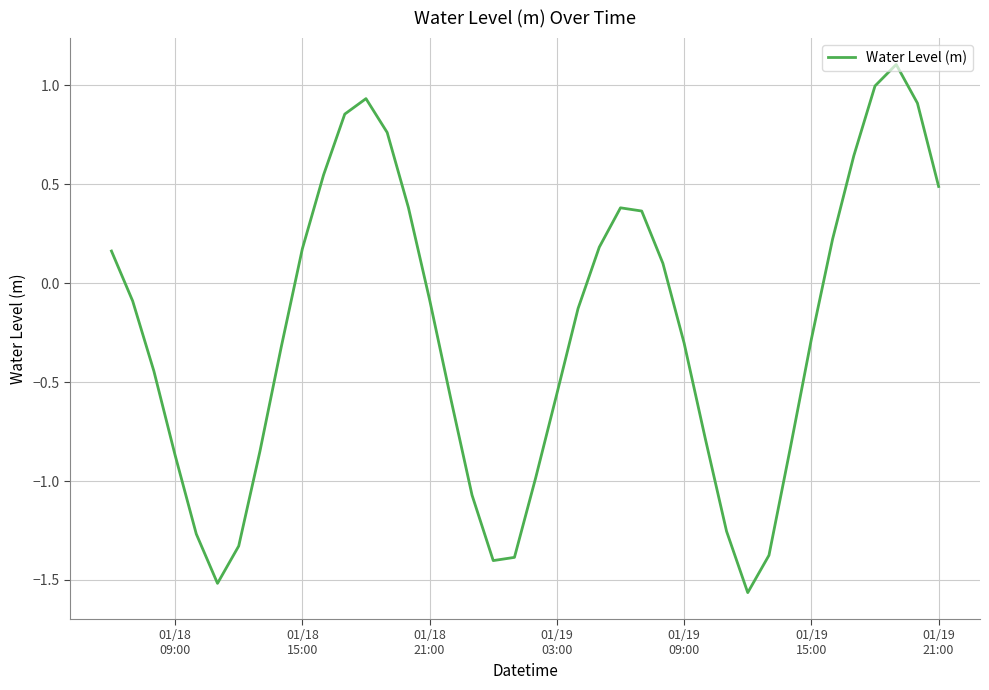

What is the difference between the maximum and minimum values?

2.7